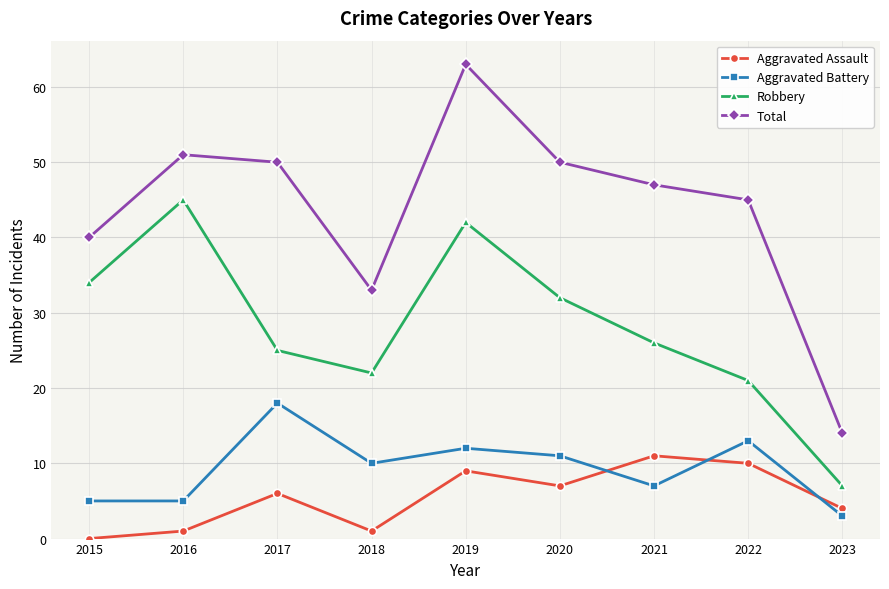

True or false: Total and Robbery intersect in this chart.

False